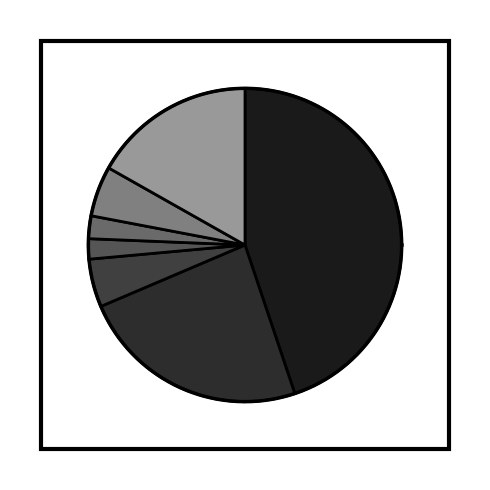

How many slices are in this pie chart?

7